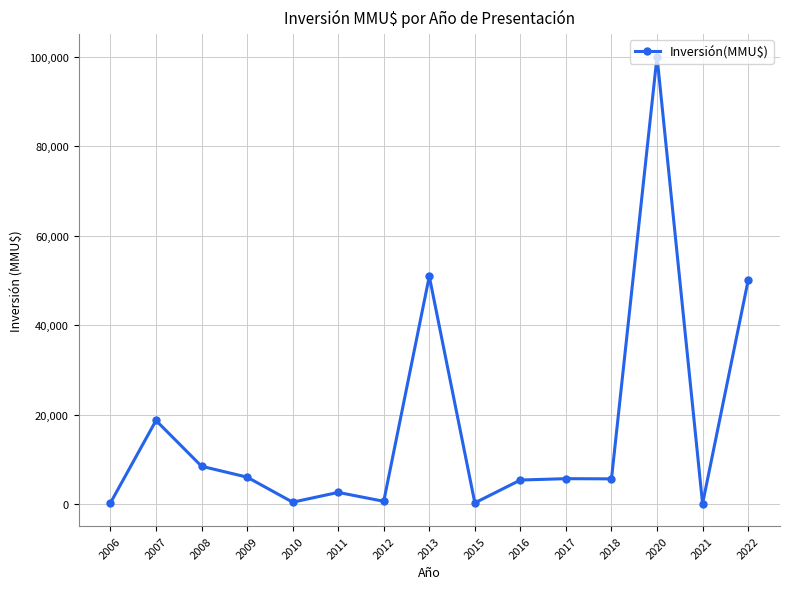

What is the difference between the second highest and second lowest values?

50603